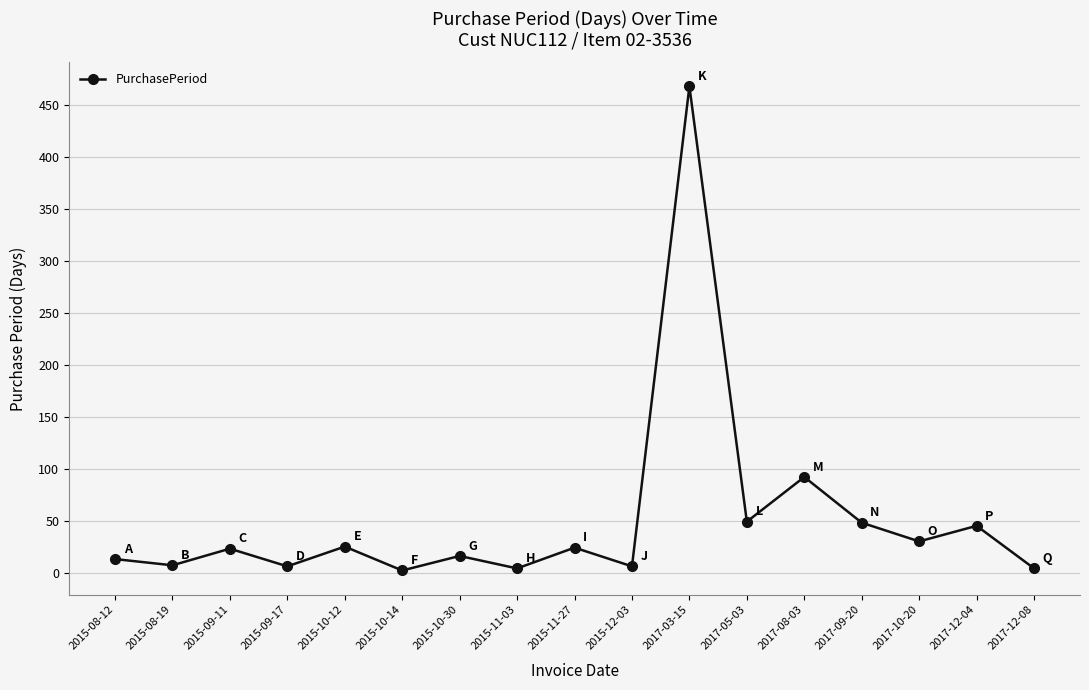

At which label is the value closest to 235?

2017-08-03